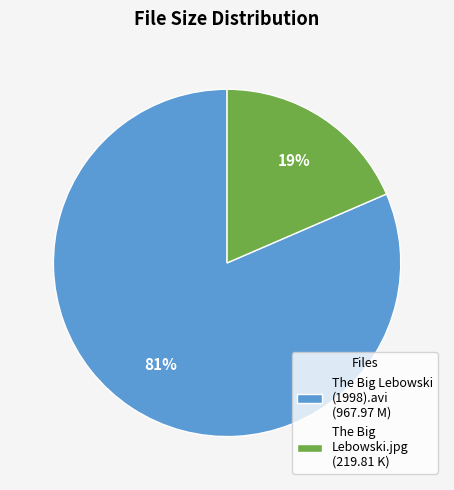

Which slice is the smallest?

The Big Lebowski.jpg